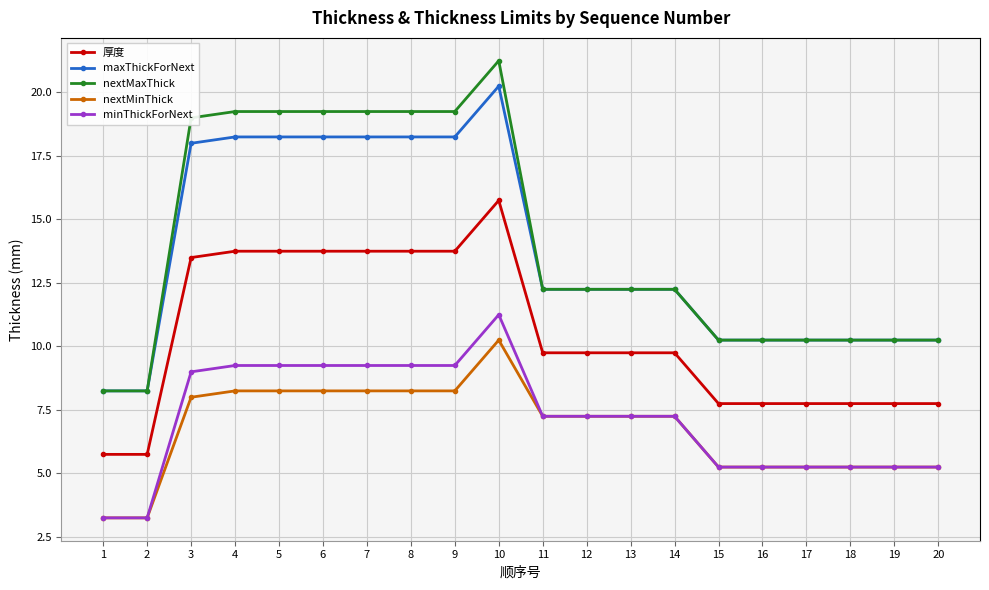

What is the average value of the 厚度 series?

10.4